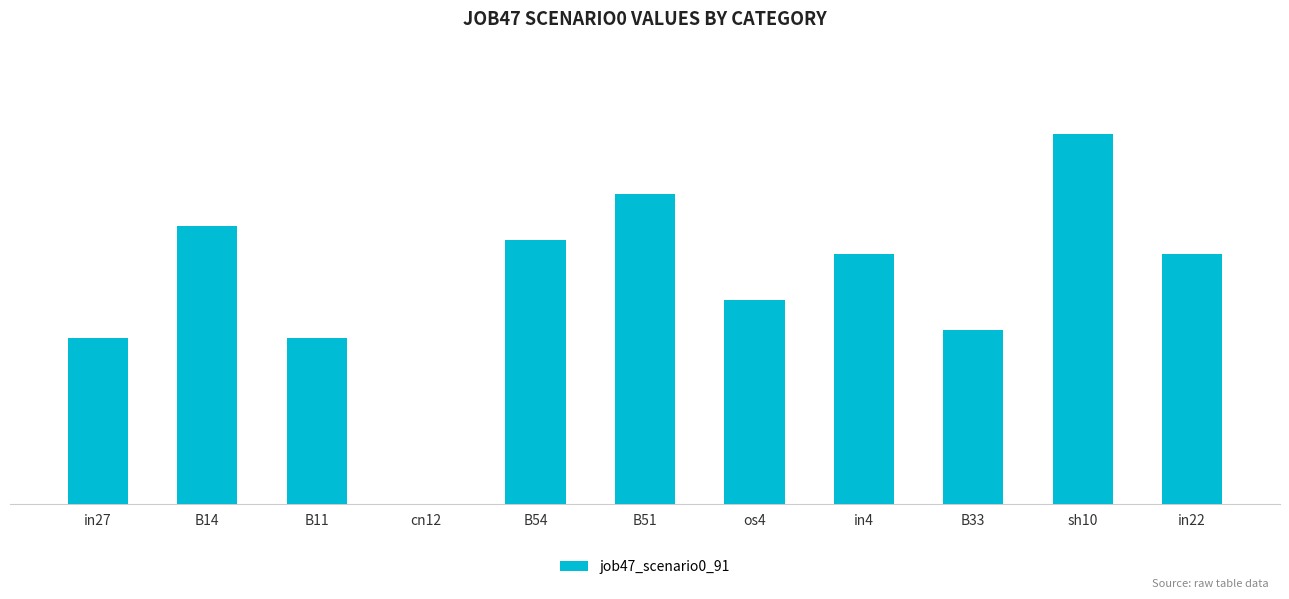

Rank the categories by value from highest to lowest.

sh10, B51, B14, B54, in4, in22, os4, B33, in27, B11, cn12